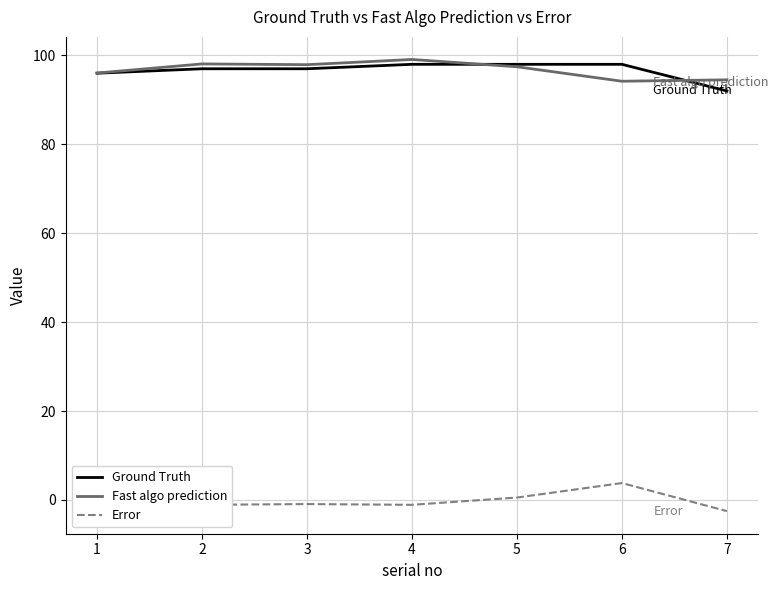

What is the total value across all series at 2?

194.0